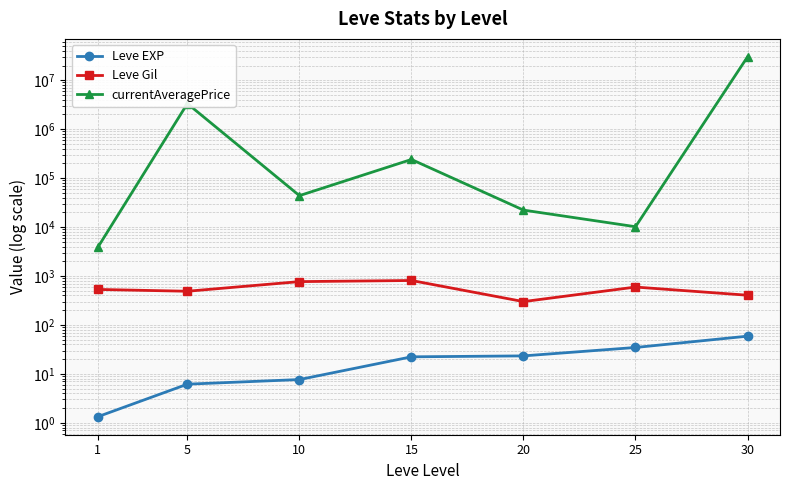

What is the difference between the Leve Gil values at 30 and 1?

126.7